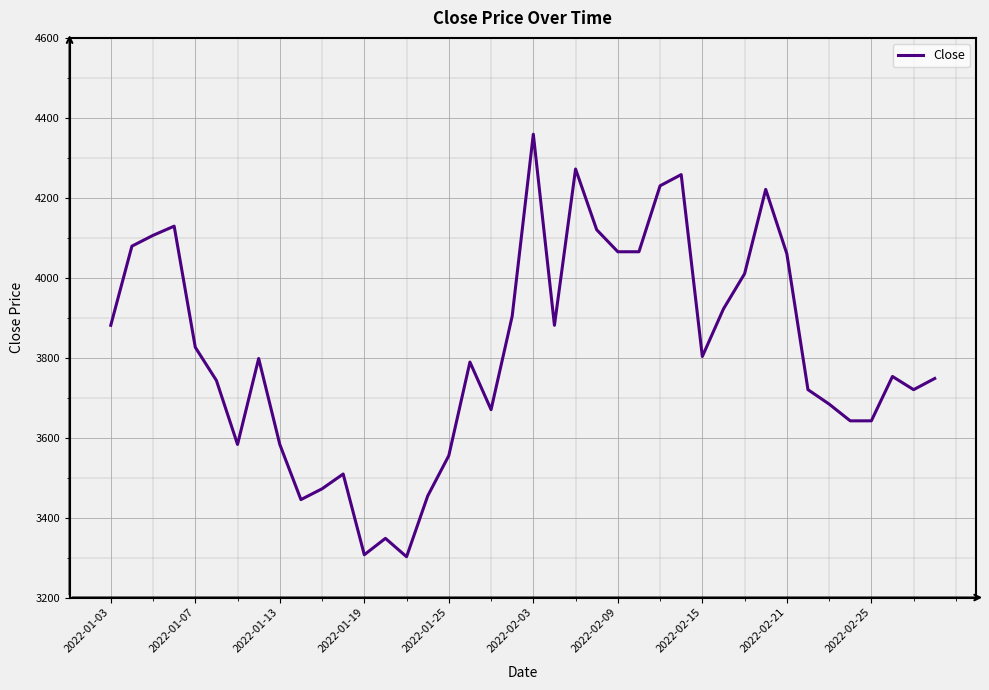

What is the difference between the maximum and minimum values?

1057